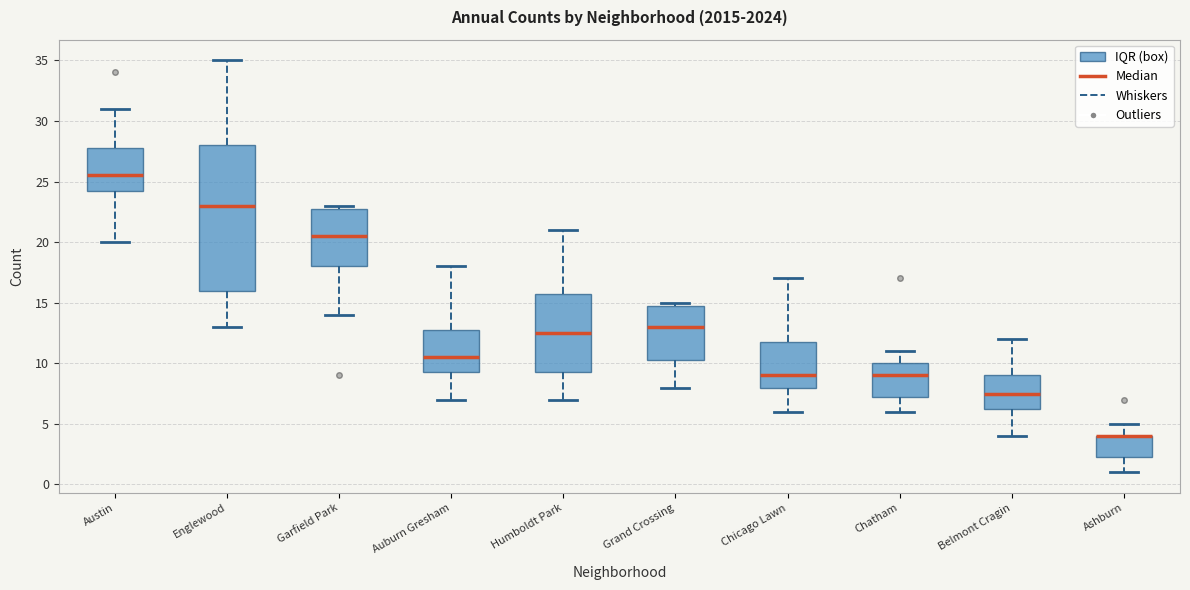

Where does the median line of the box for Humboldt Park sit on the y-axis? The values are not printed on the chart, so give them approximately, as read against the axis.

12.5